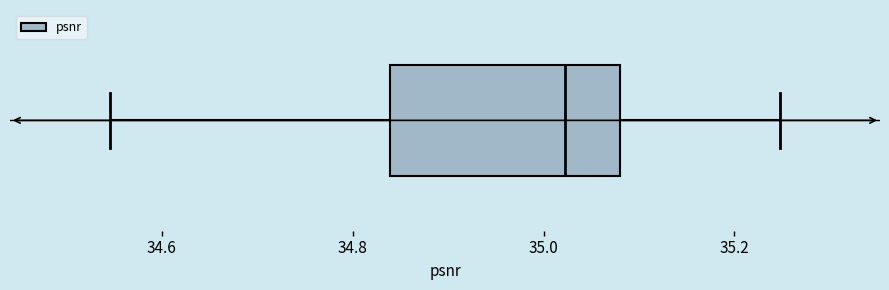

Where is the right edge of the box on the x-axis? The values are not printed on the chart, so give them approximately, as read against the axis.

35.08